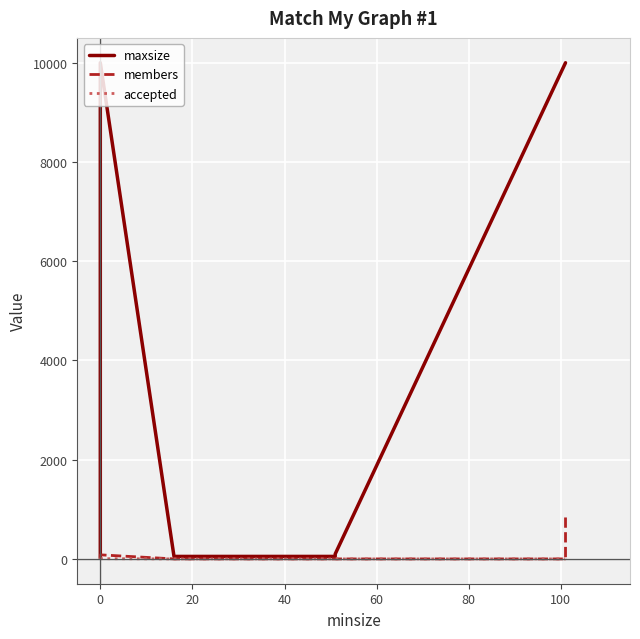

What is the value of the maxsize point at the 11th from the left?

15